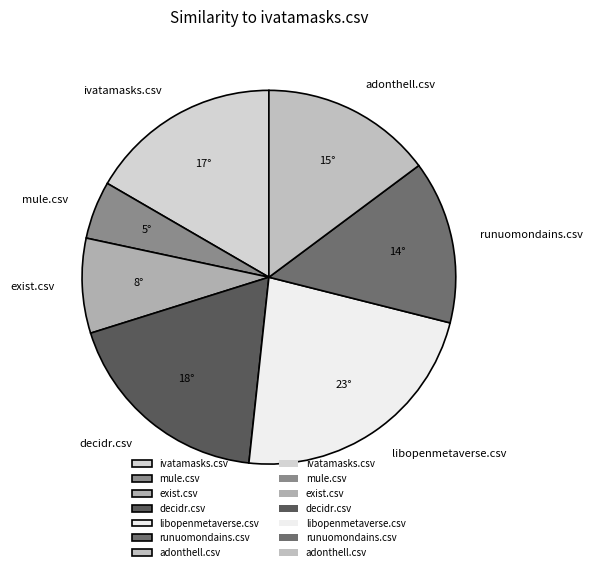

Which slice is the smallest?

mule.csv